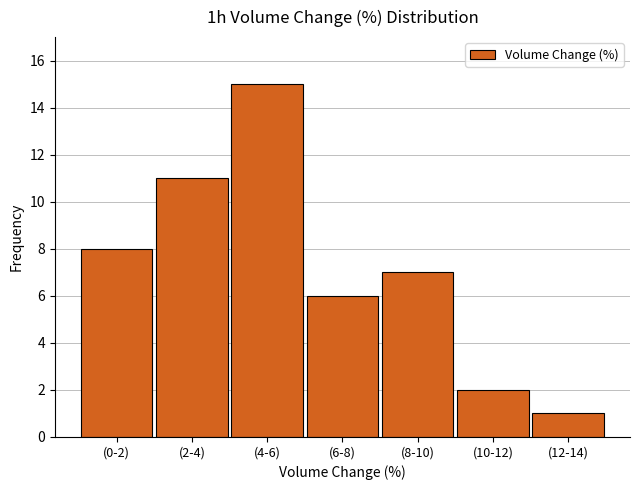

Reading left to right, what are all the values shown in this chart?

8	11	15	6	7	2	1